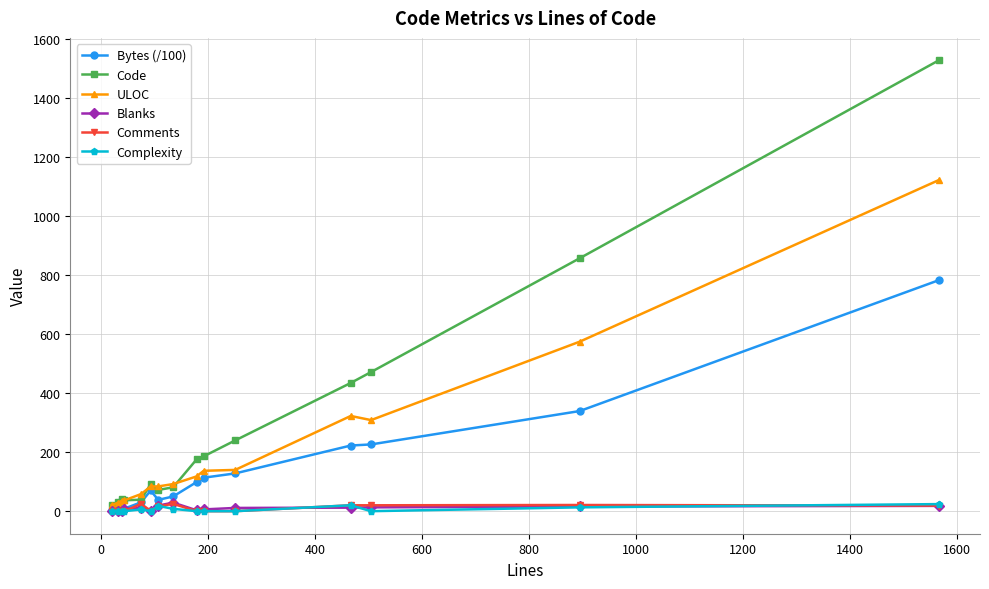

What is the greatest value displayed?

1529.0